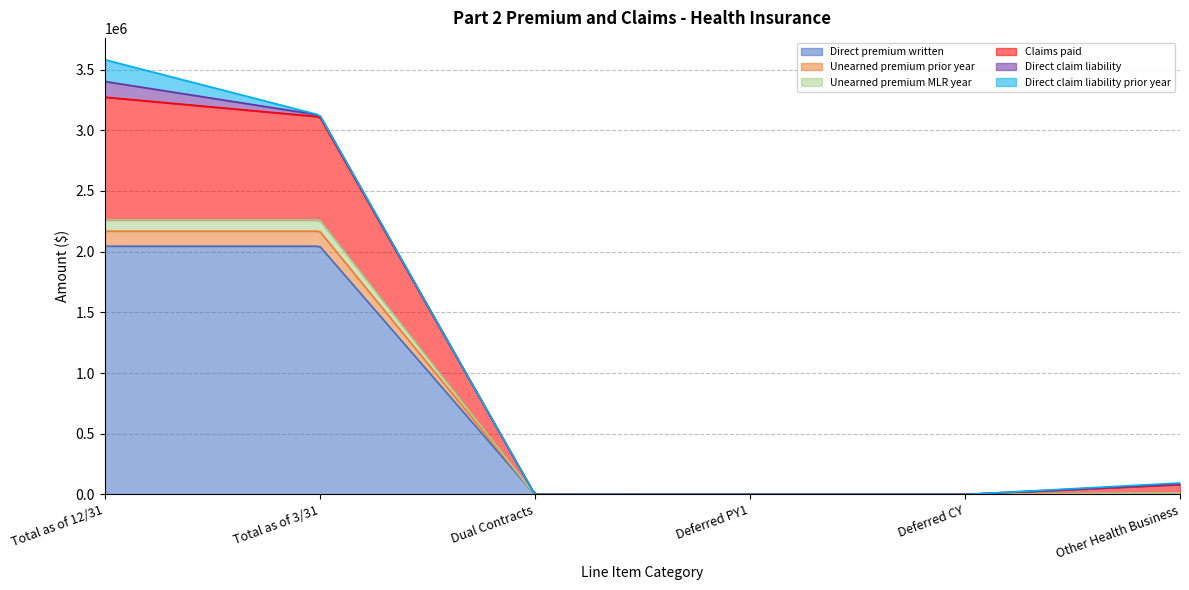

What position from the right is Dual Contracts?

4